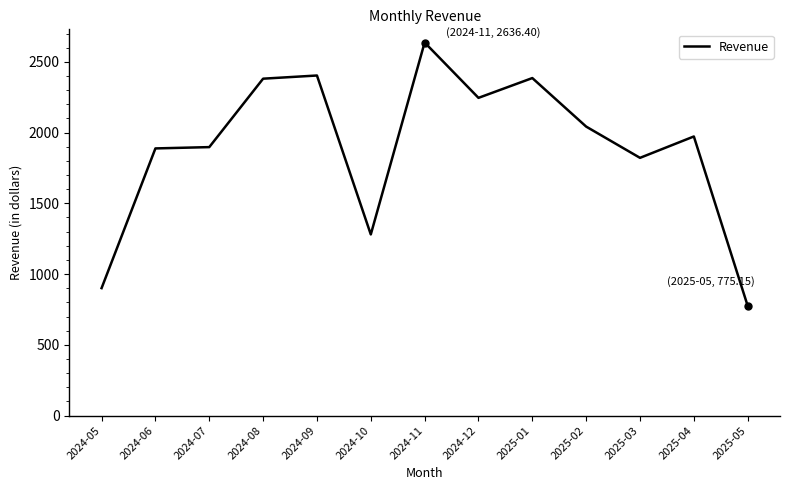

Is it true that the value at 2025-05 is 178.3?

False